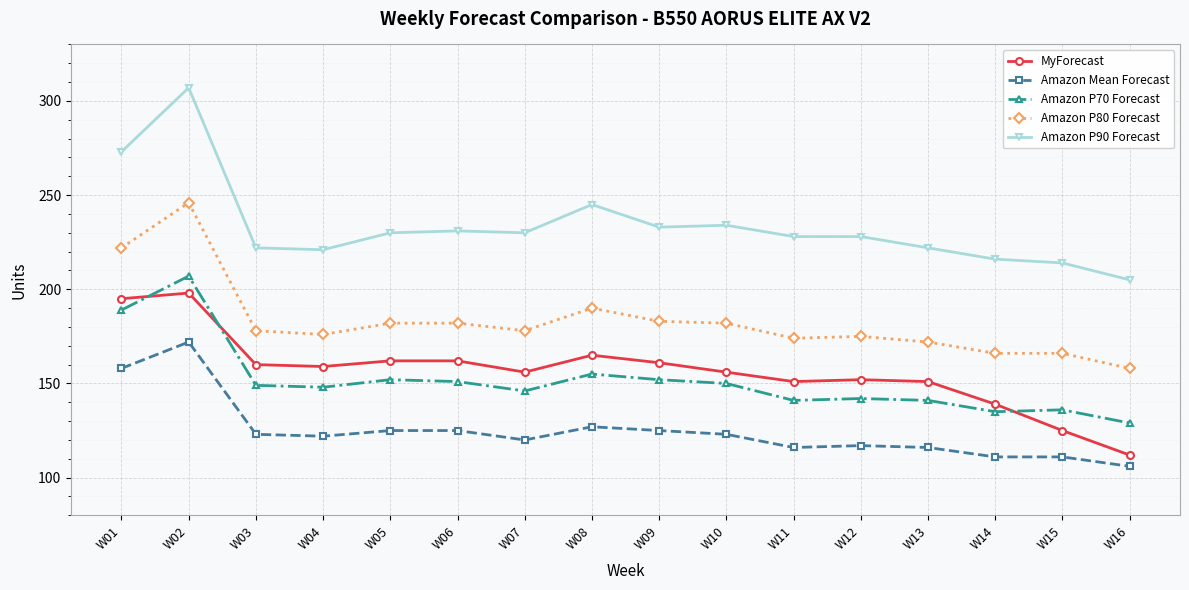

What are all the series names shown in the legend?

MyForecast, Amazon Mean Forecast, Amazon P70 Forecast, Amazon P80 Forecast, Amazon P90 Forecast